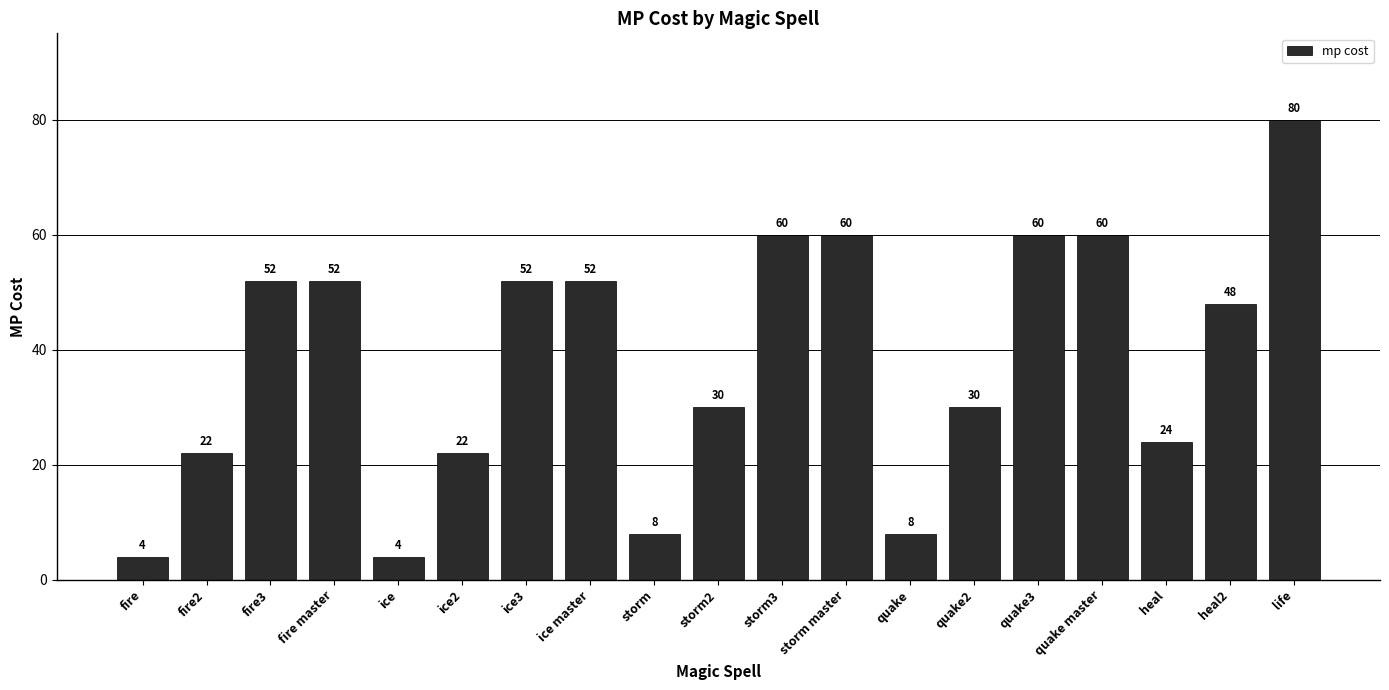

Where is the data nearest to the value 42?

heal2